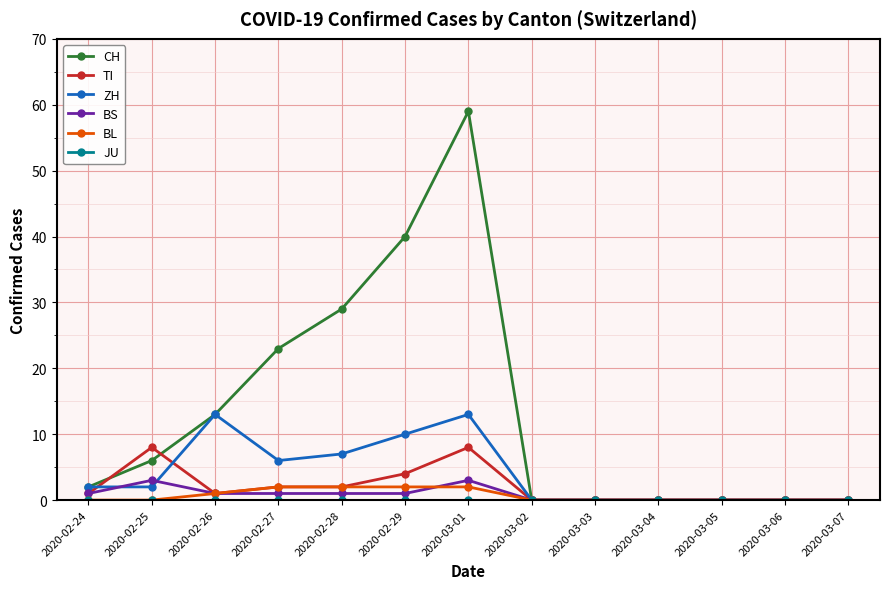

How many data points does each series have?

13